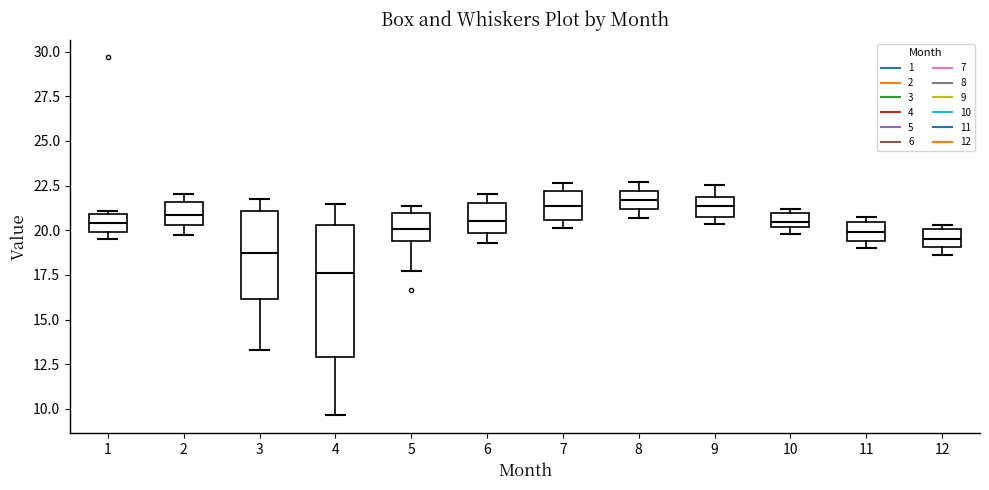

Comparing the boxes themselves (not the whiskers), which one is the tallest?

4